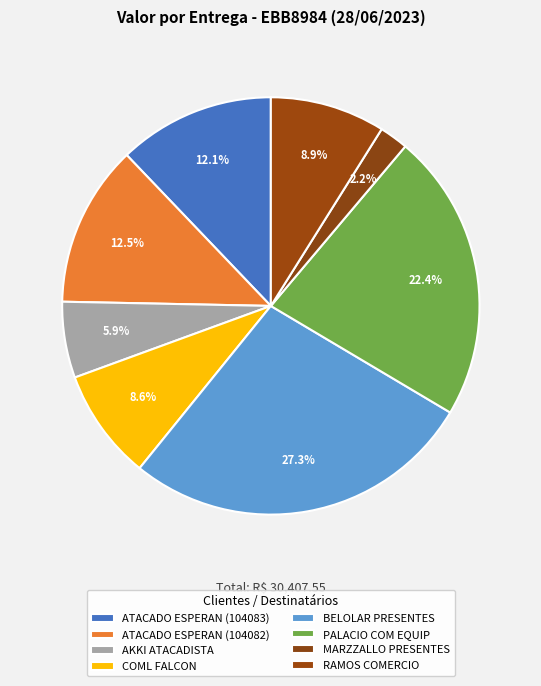

What is the smallest slice in the pie chart?

MARZZALLO PRESENTES